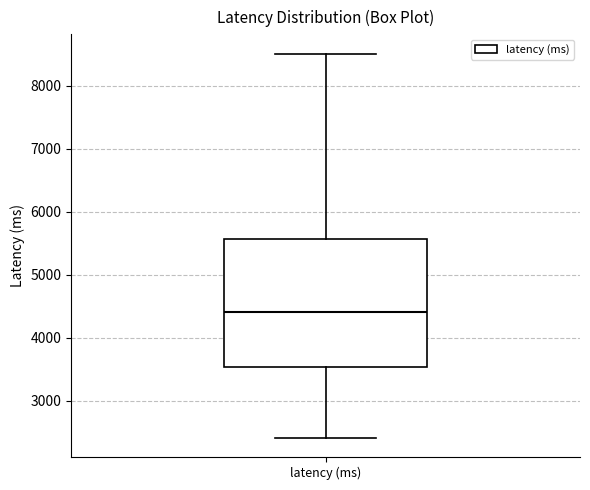

Where does the upper whisker of the box for latency (ms) end on the y-axis? The values are not printed on the chart, so give them approximately, as read against the axis.

8500